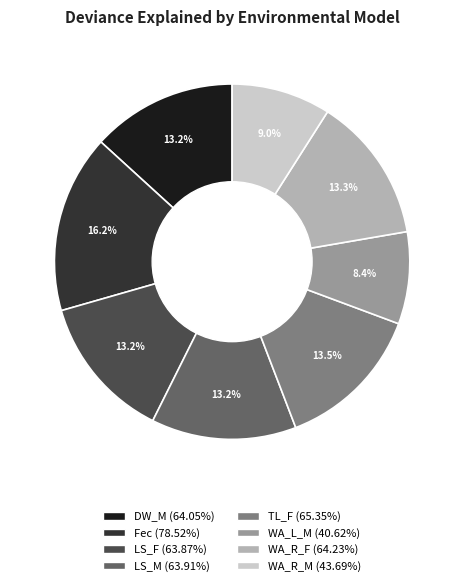

Approximately how many times larger is the value at WA_R_F compared to LS_M?

1.0